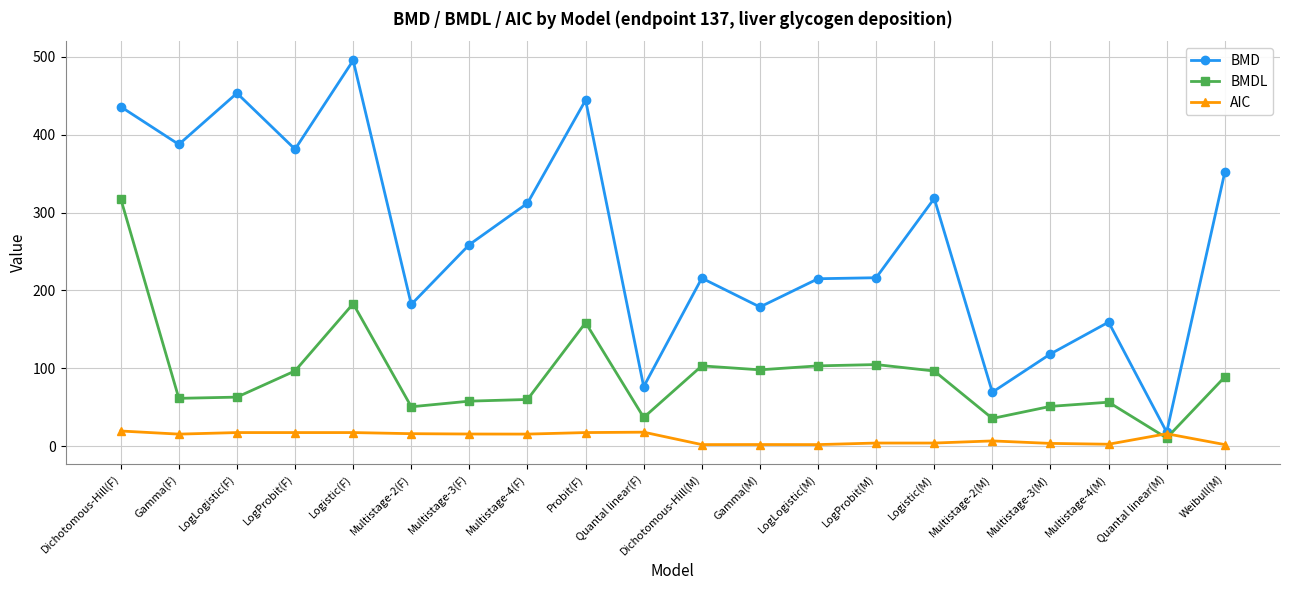

True or false: BMD and BMDL intersect in this chart.

False